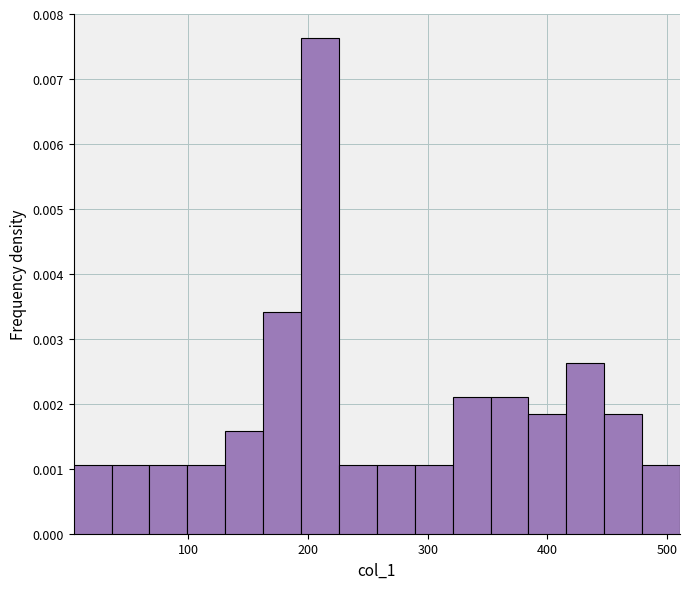

Around what value on the x-axis is the tallest bar? Give the approximate position of its centre, as read against the axis.

210